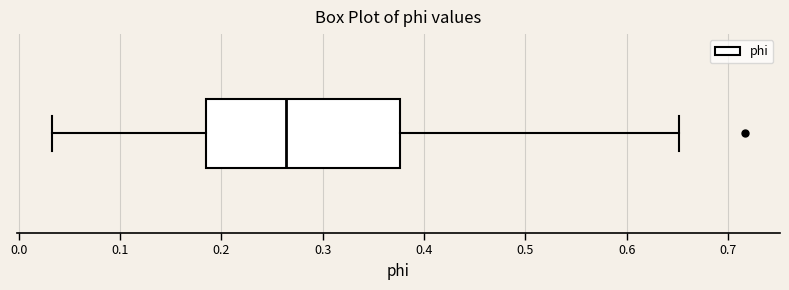

Transcribe this box plot: give where the median line is, the range the box spans, and where the two whiskers end, as read against the x-axis. The values are not printed on the chart, so give them approximately, as read against the axis.

median 0.26, box 0.19 to 0.38, whiskers 0.03 to 0.65